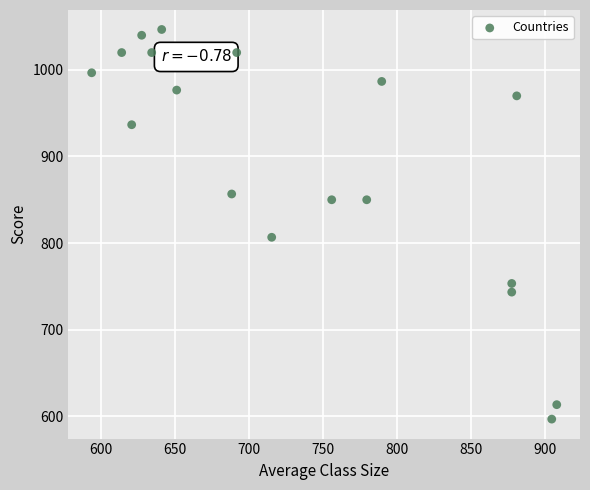

What is the range of Y values (max minus min)?

450.0